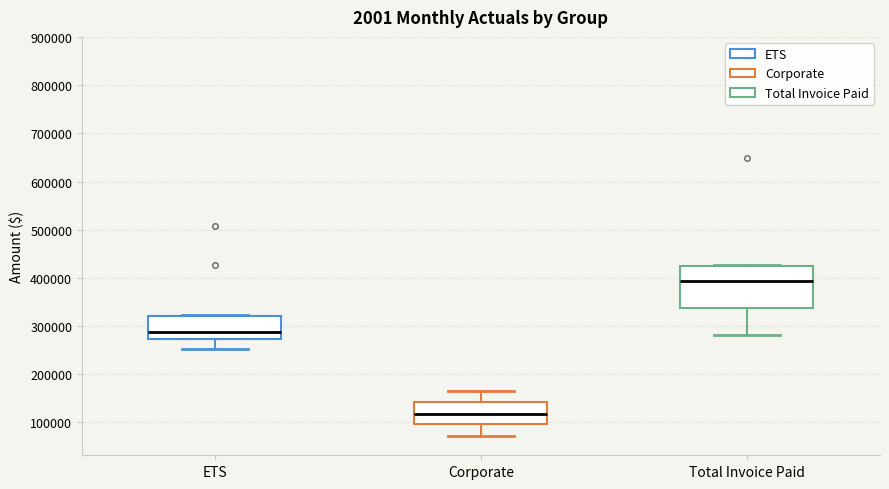

Reading left to right, read every box against the y-axis: the position of its median line, the range the box covers, and the ends of its whiskers. The values are not printed on the chart, so give them approximately, as read against the axis.

ETS: median 290000, box 270000 to 320000, whiskers 250000 to 320000 (just above the box's upper edge)
Corporate: median 120000, box 100000 to 140000, whiskers 70000 to 160000
Total Invoice Paid: median 390000, box 340000 to 430000, whiskers 280000 to 430000